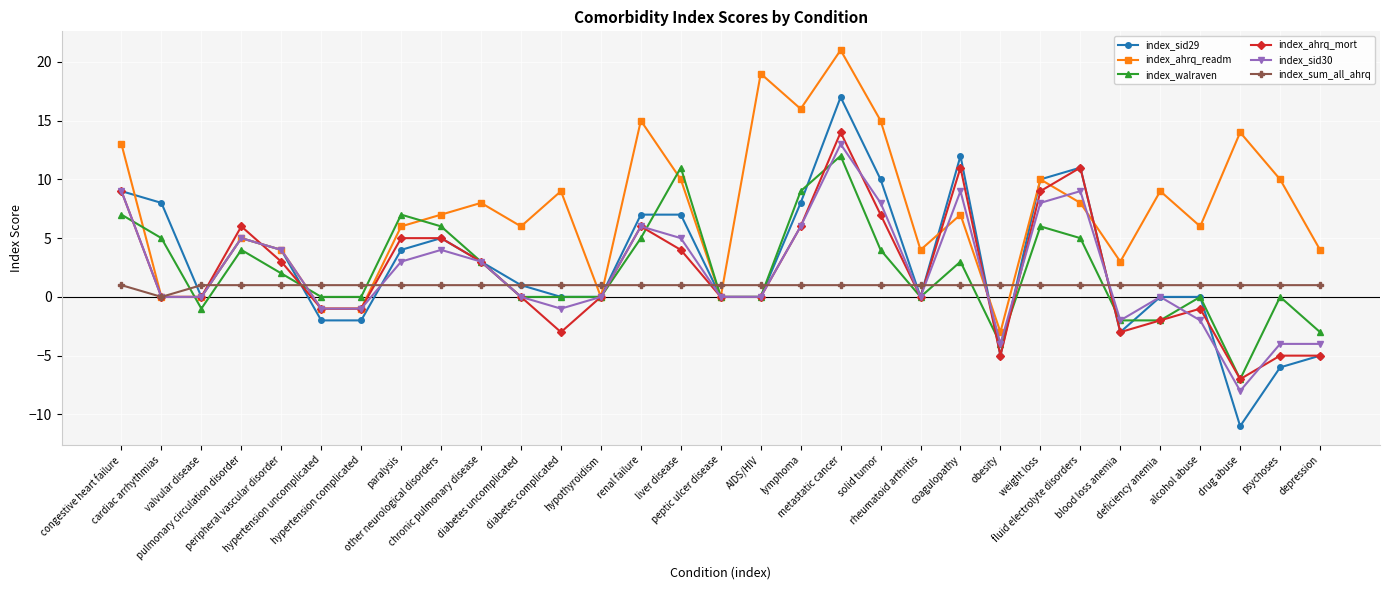

True or false: index_ahrq_mort has more than 1 interior local peaks.

True